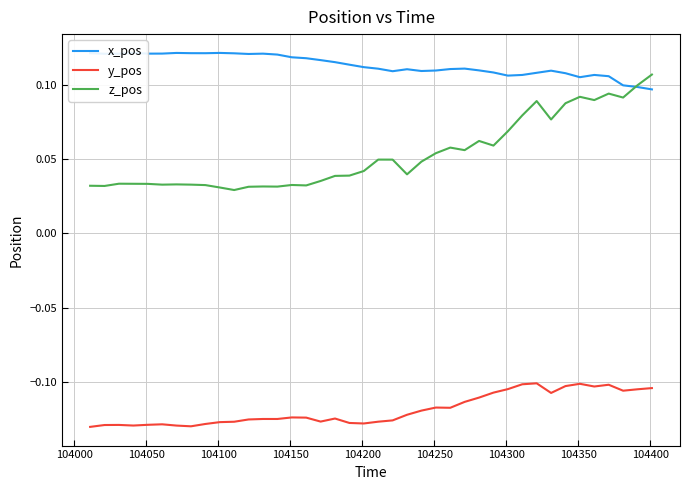

True or false: y_pos and z_pos intersect in this chart.

False